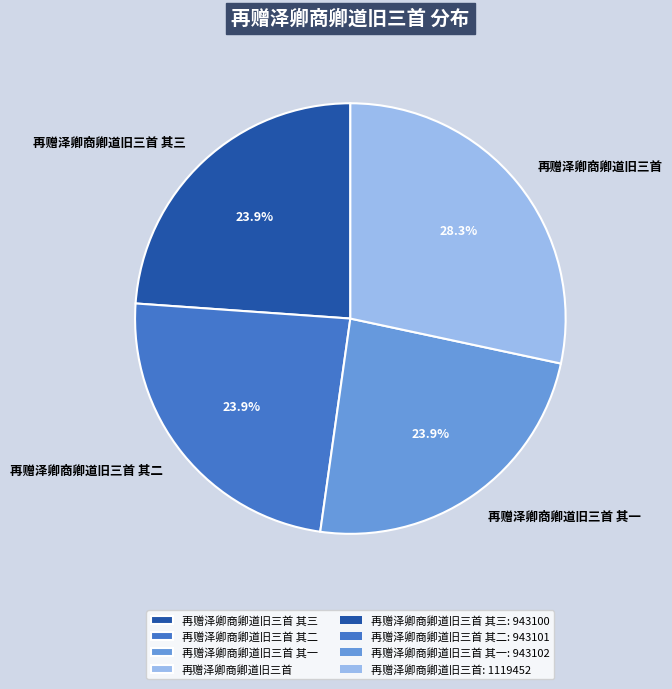

What percentage is NOT represented by 再赠泽卿商卿道旧三首 其一?

76.1%